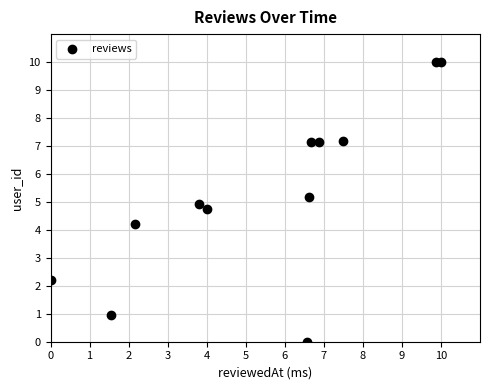

What is the range of X values (max minus min)?

10.0